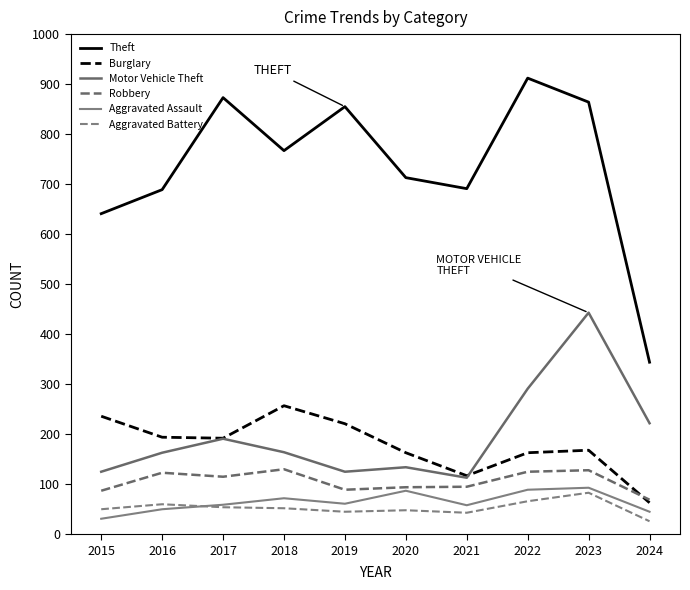

Reading left to right, transcribe all the data shown in this chart.

Theft: 641	689	873	767	855	713	691	912	864	344
Burglary: 236	194	192	257	221	163	117	163	168	63
Motor Vehicle Theft: 125	163	191	164	125	134	113	291	443	222
Robbery: 87	123	115	130	89	94	95	125	128	69
Aggravated Assault: 31	50	59	72	61	87	58	89	93	45
Aggravated Battery: 50	60	54	52	45	48	43	66	83	26